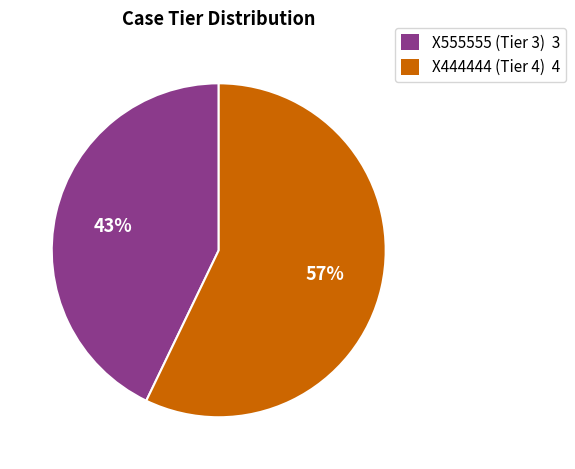

To the nearest percent, what portion does X555555 (Tier 3) represent?

43%